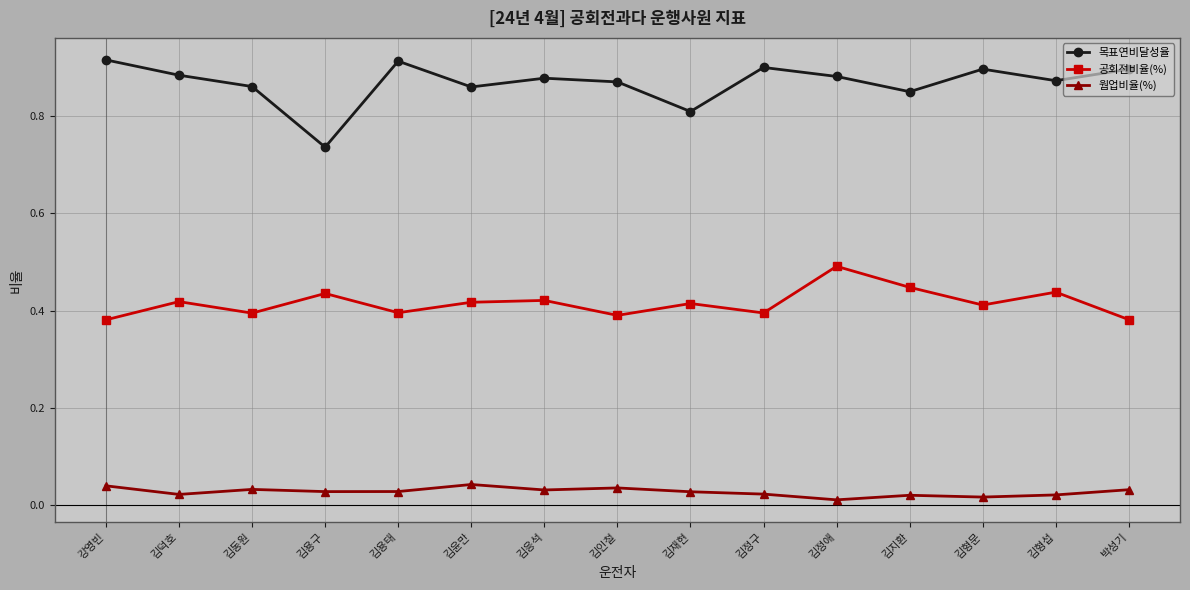

What is the sum of the 목표연비달성율 values at 김덕호 and 김지환?

1.7